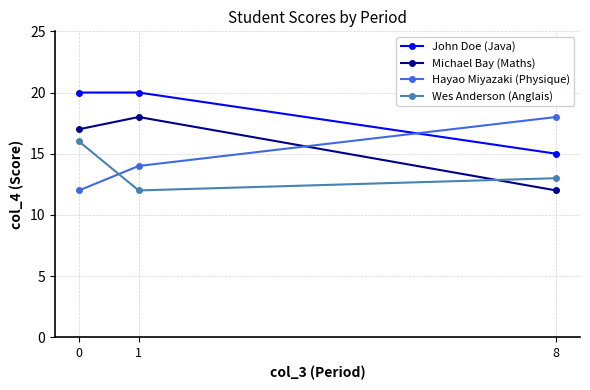

What is the value of the Wes Anderson (Anglais) point at the 3rd from the left?

13